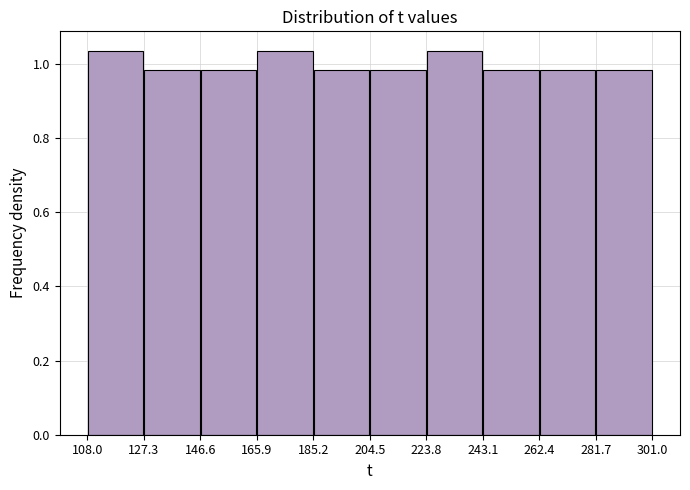

What is the height of the bar covering 127.3 to 146.6 on the x-axis? The values are not printed on the chart, so give them approximately, as read against the axis.

0.98